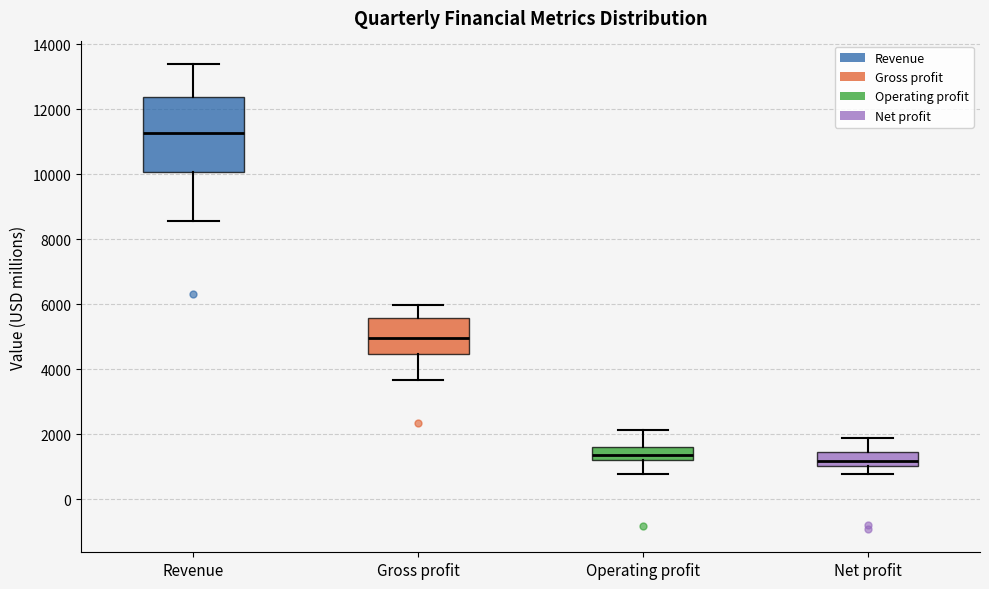

Reading left to right, transcribe this box plot: for each box, give where its median line is, the range the box spans, and where its two whiskers end, as read against the y-axis. The values are not printed on the chart, so give them approximately, as read against the axis.

Revenue: median 11200, box 10000 to 12400, whiskers 8600 to 13400
Gross profit: median 5000, box 4400 to 5600, whiskers 3600 to 6000
Operating profit: median 1400, box 1200 to 1600, whiskers 800 to 2200
Net profit: median 1200, box 1000 to 1400, whiskers 800 to 1800